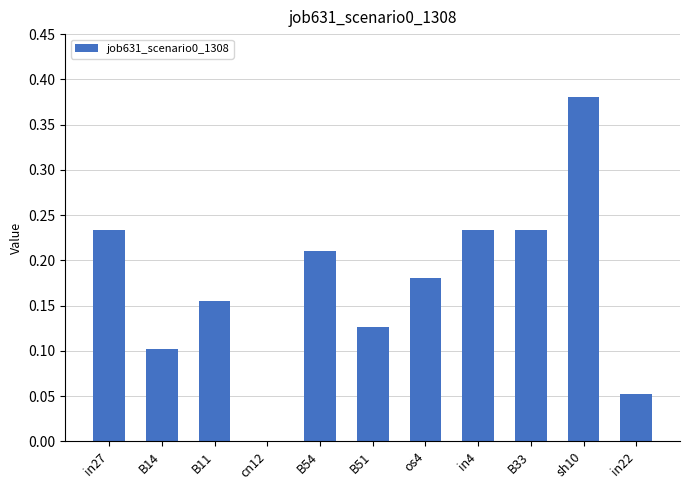

The value at in22 is 0.0. True or false?

False